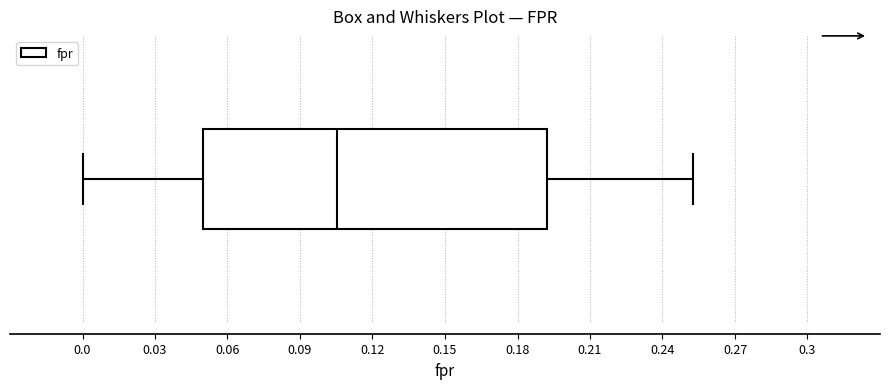

Transcribe this box plot: give where the median line is, the range the box spans, and where the two whiskers end, as read against the x-axis. The values are not printed on the chart, so give them approximately, as read against the axis.

median 0.105, box 0.050 to 0.190, whiskers 0.000 to 0.255